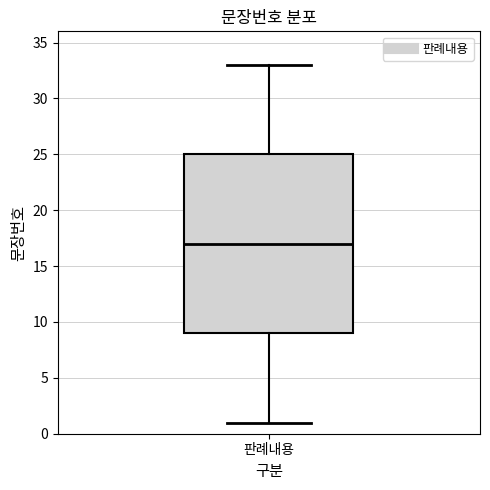

Where does the median line of the box for 판례내용 sit on the y-axis? The values are not printed on the chart, so give them approximately, as read against the axis.

17